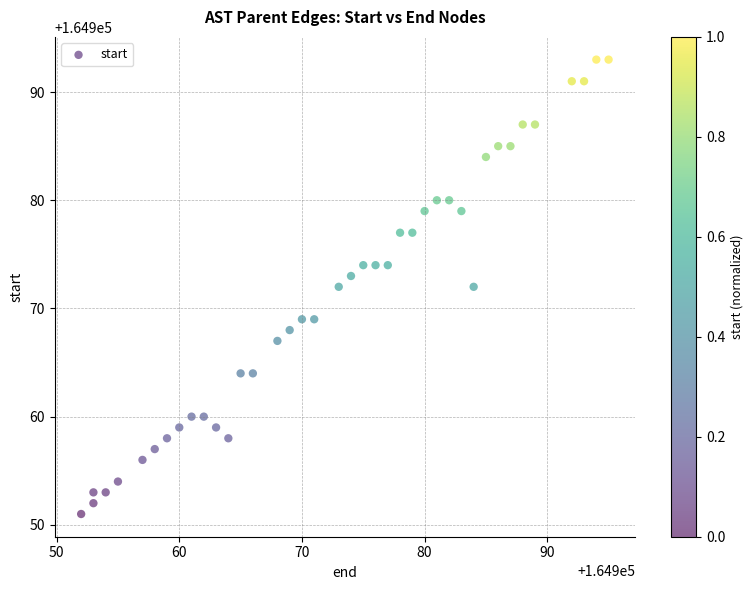

What is the range of Y values (max minus min)?

42